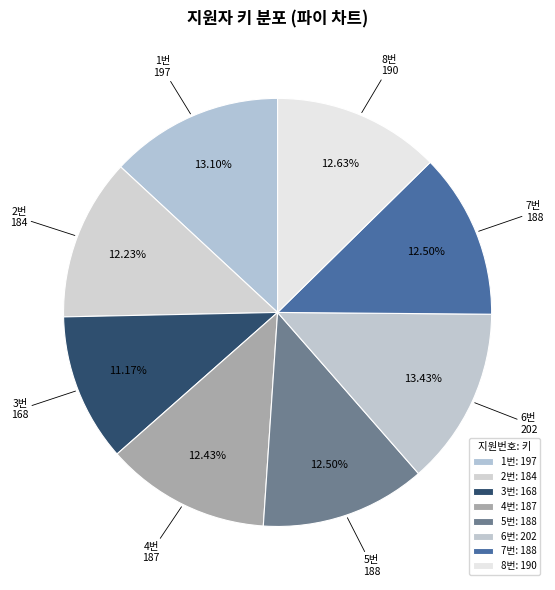

Count the number of slices in the pie.

8